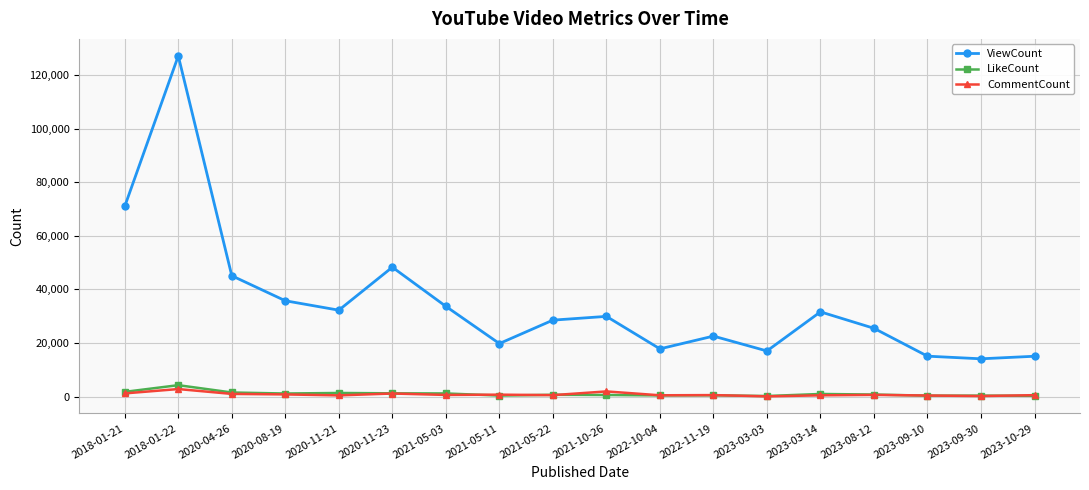

What is the label of the 17th point from the left?

2023-09-30